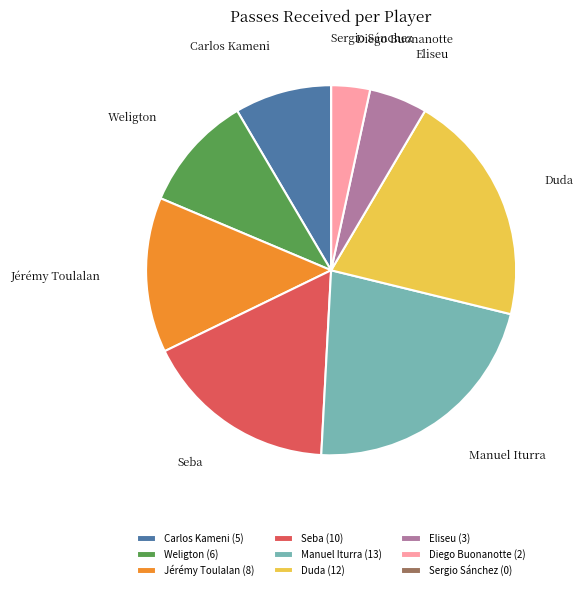

Does Eliseu represent more than half of the total?

No